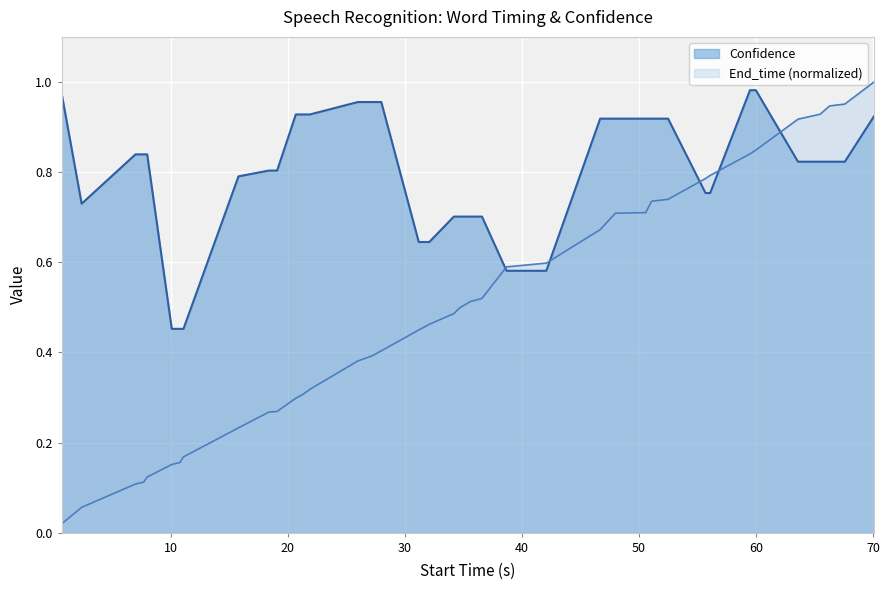

True or false: Confidence has more than 0 points higher than both neighbors.

False